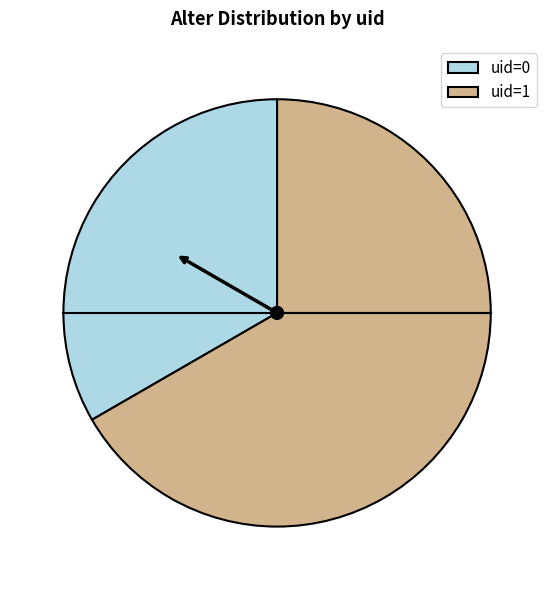

Is the sum of uid=0 and uid=1 greater than half?

Yes